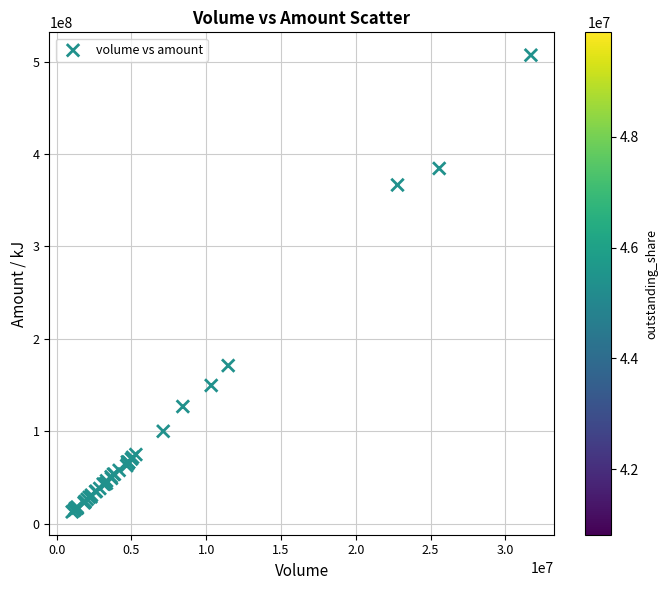

What Y value in the scatter plot is closest to 259853810?

171087424